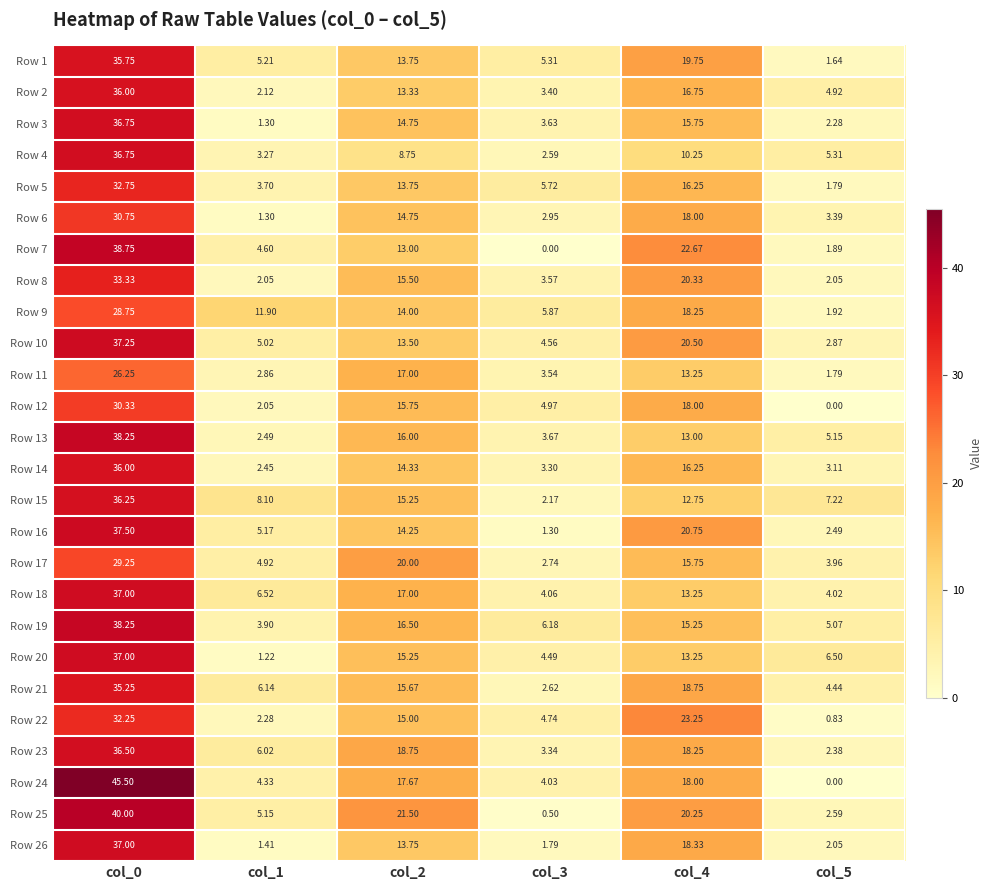

Between col_2 and col_1, which is larger?

col_2